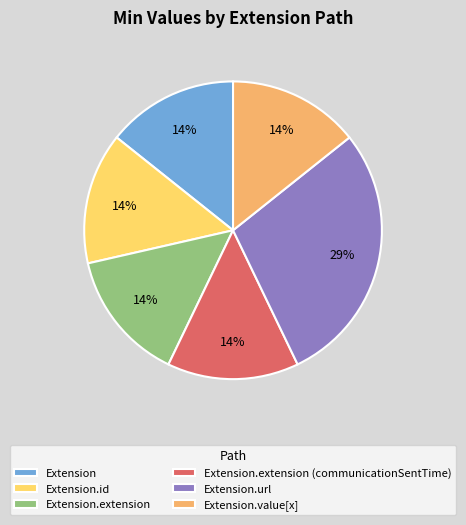

Which category has the biggest portion of the pie?

Extension.url